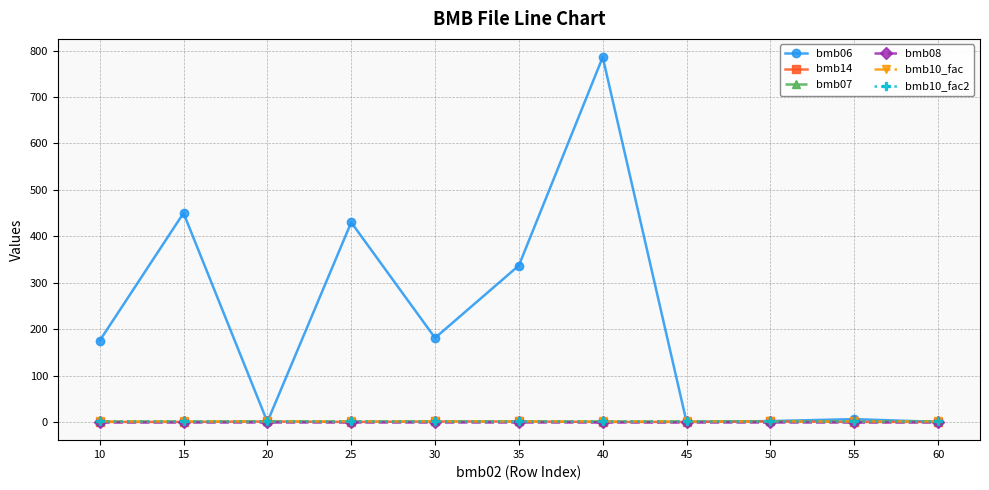

The bmb14 series shows 0.0 at 45. True or false?

True